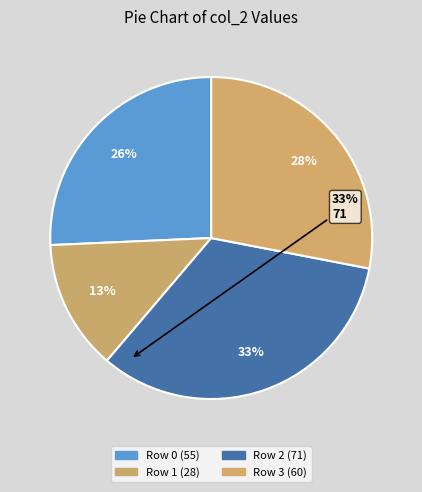

How many segments does this pie chart have?

4